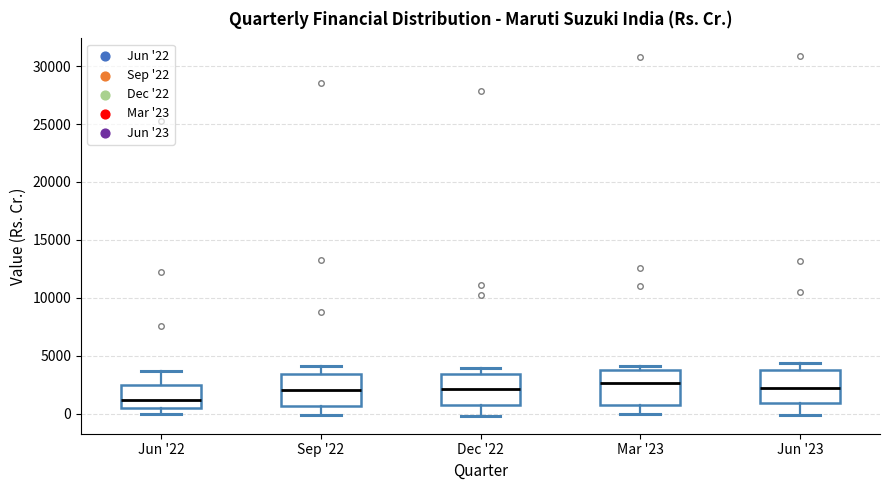

Reading left to right, read every box against the y-axis: the position of its median line, the range the box covers, and the ends of its whiskers. The values are not printed on the chart, so give them approximately, as read against the axis.

Jun '22: median 1000, box 500 to 2500, whiskers 0 to 3500
Sep '22: median 2000, box 500 to 3500, whiskers 0 to 4000
Dec '22: median 2000, box 1000 to 3500, whiskers 0 to 4000
Mar '23: median 2500, box 500 to 3500, whiskers 0 to 4000
Jun '23: median 2000, box 1000 to 4000, whiskers 0 to 4500